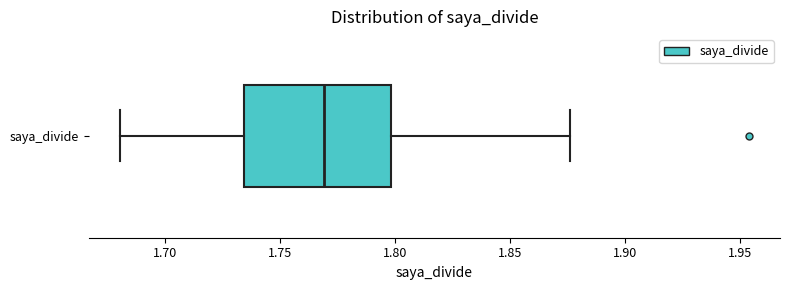

Read this box plot against the x-axis: the position of the median line, the range covered by the box, and the ends of both whiskers. The values are not printed on the chart, so give them approximately, as read against the axis.

median 1.770, box 1.735 to 1.800, whiskers 1.680 to 1.875